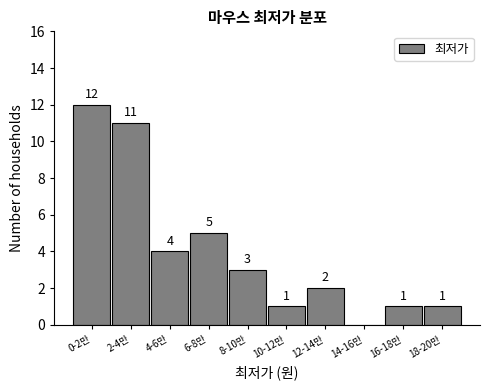

Reading left to right, list all the values displayed in this chart.

0-2만=12	2-4만=11	4-6만=4	6-8만=5	8-10만=3	10-12만=1	12-14만=2	14-16만=0	16-18만=1	18-20만=1